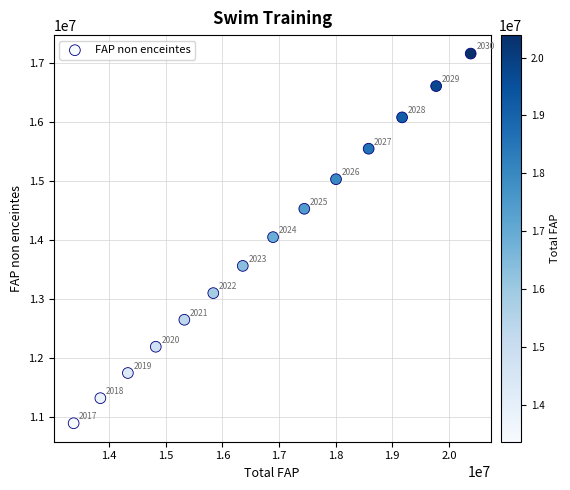

What is the range of Y values (max minus min)?

6275916.7